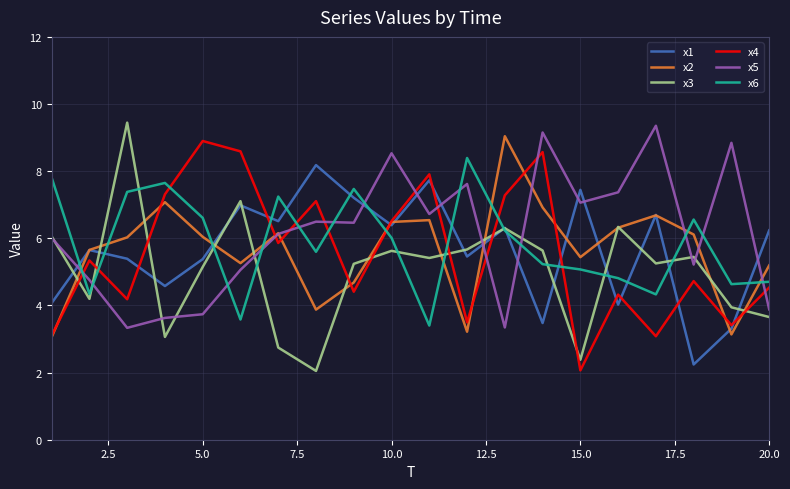

What is the minimum value shown in the chart?

2.0